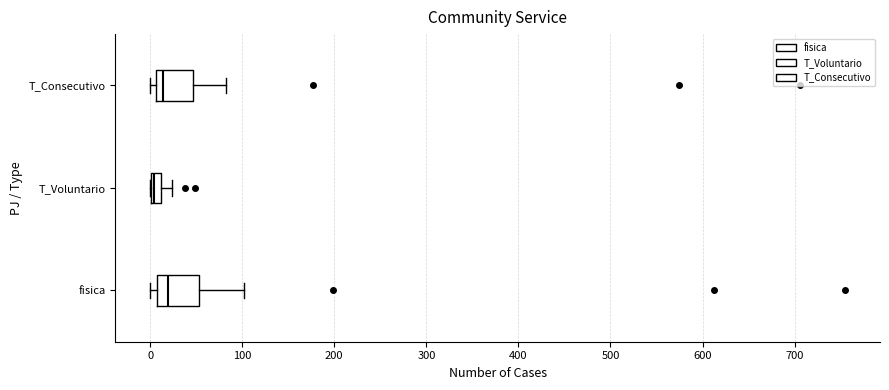

Where does the right whisker of the box for fisica end on the x-axis? The values are not printed on the chart, so give them approximately, as read against the axis.

100